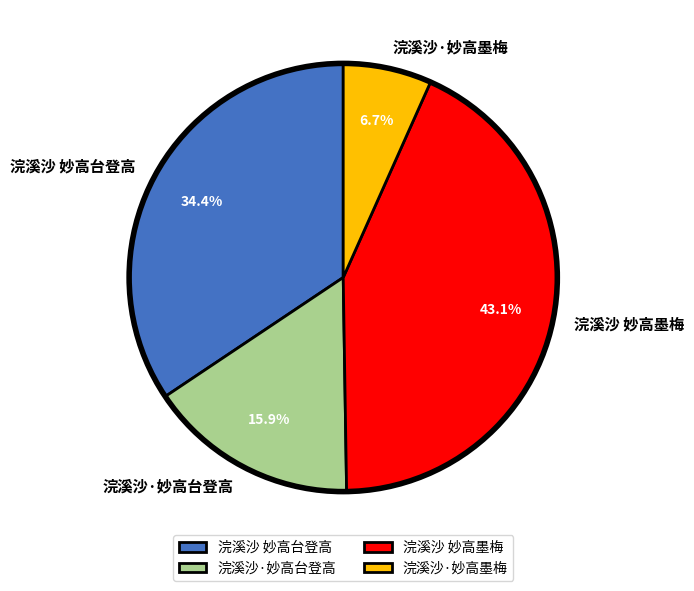

Between 浣溪沙 妙高墨梅 and 浣溪沙 妙高台登高, which is larger?

浣溪沙 妙高墨梅